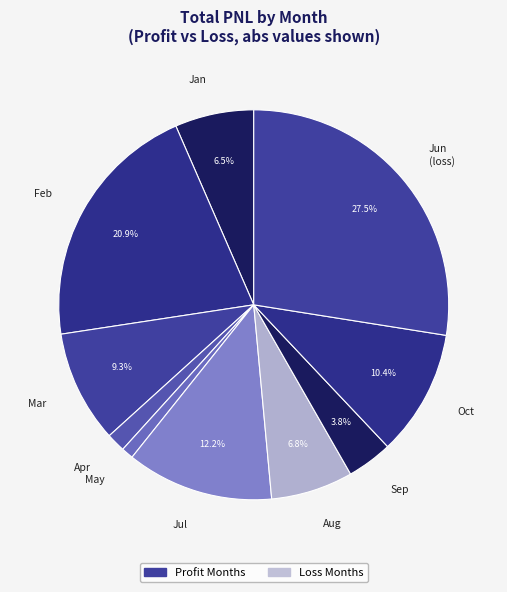

Does any single category account for the majority?

No